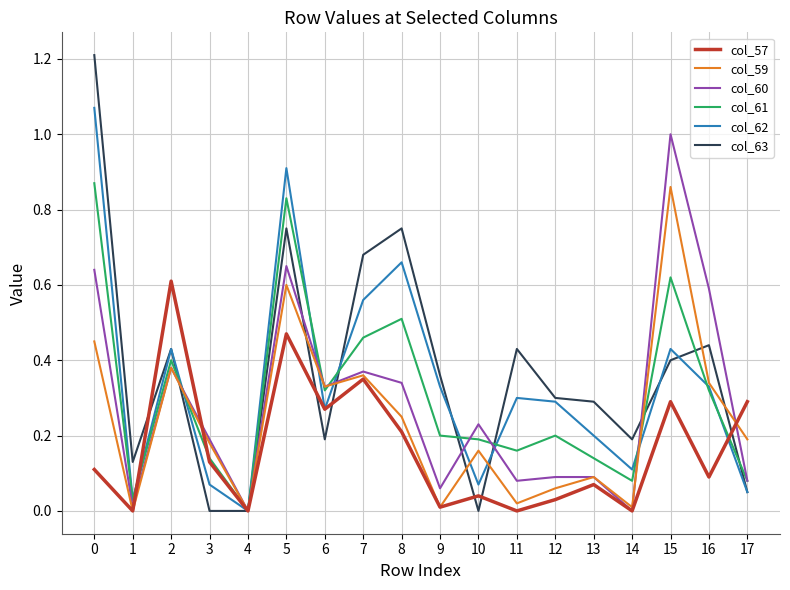

Which series has the largest range (max minus min)?

col_63